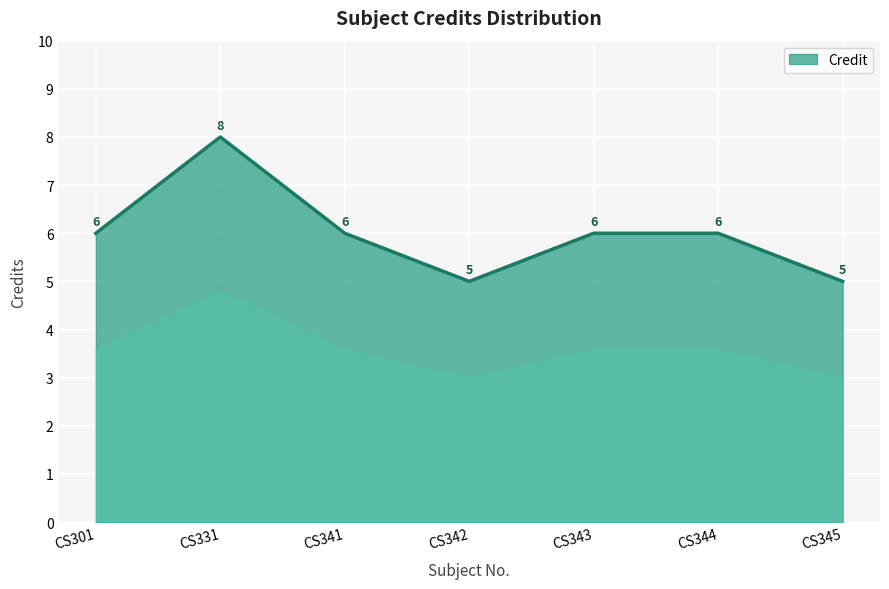

What is the sum of the values at CS344 and CS301?

12